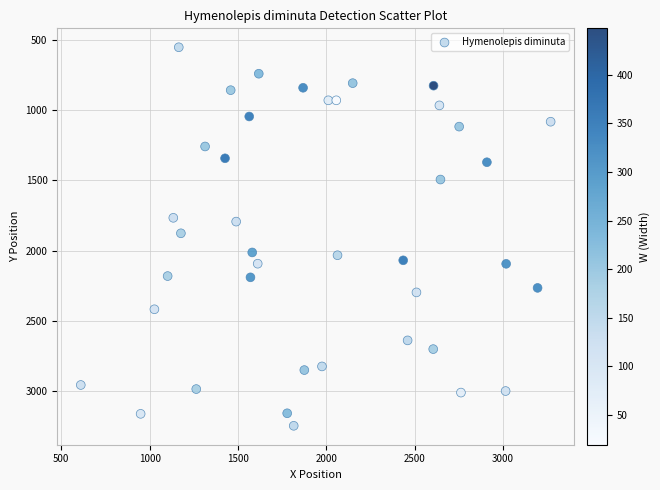

What is the range of X values (max minus min)?

2661